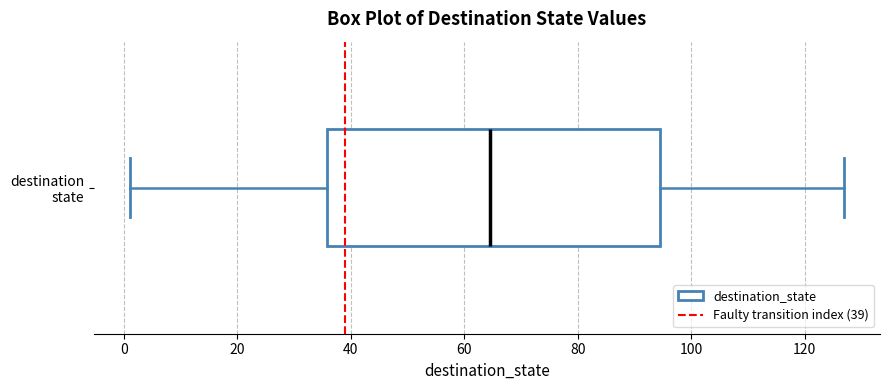

Transcribe this box plot: give where the median line is, the range the box spans, and where the two whiskers end, as read against the x-axis. The values are not printed on the chart, so give them approximately, as read against the axis.

median 64, box 36 to 94, whiskers 2 to 128